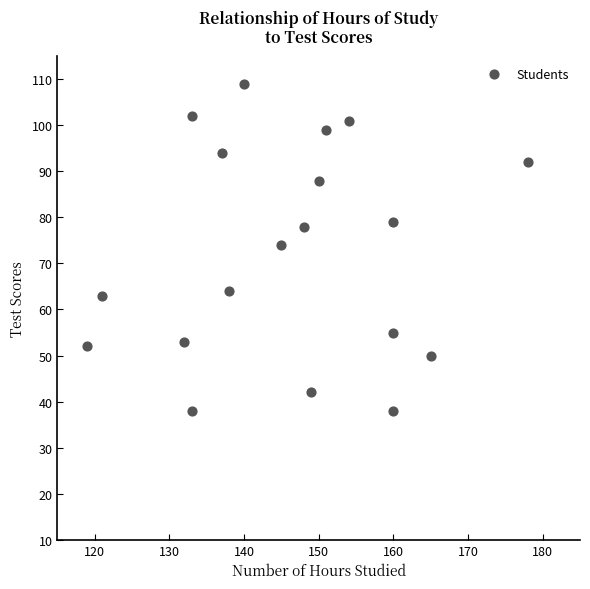

What is the range of X values (max minus min)?

59